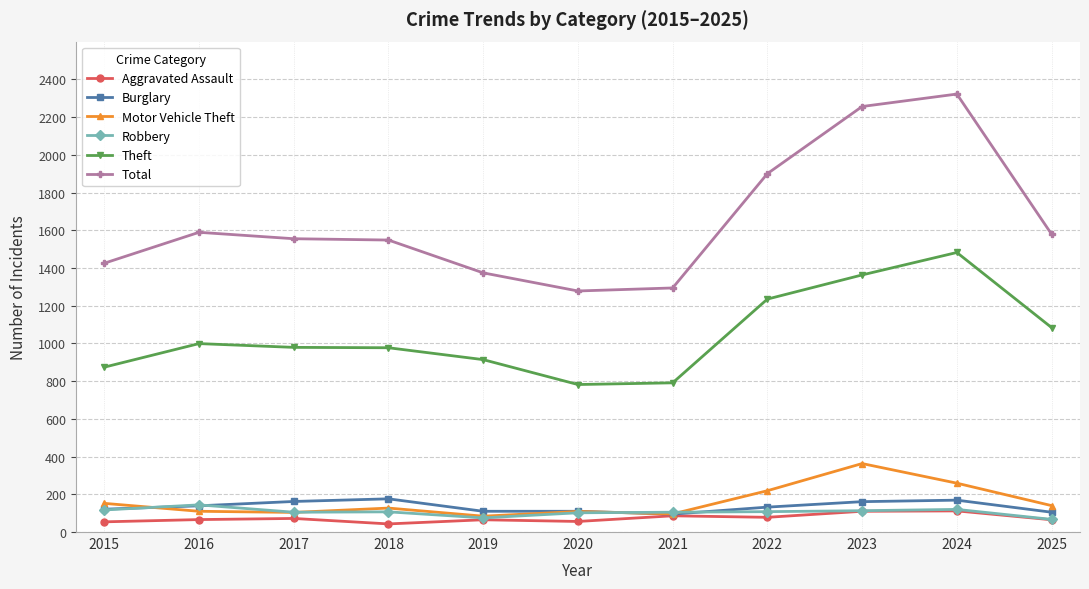

What is the value of the Motor Vehicle Theft point at the 7th from the left?

96